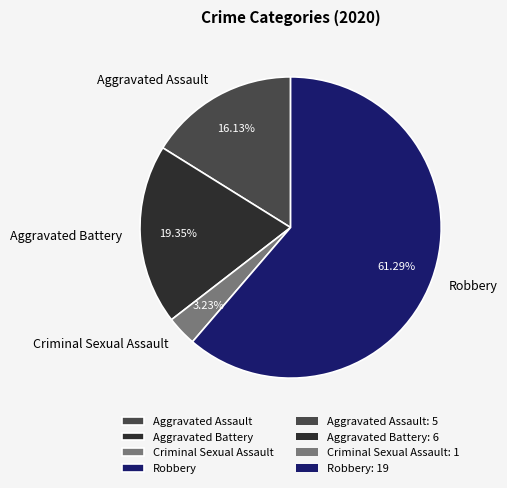

The Robbery slice represents 67% of the pie. True or false?

False